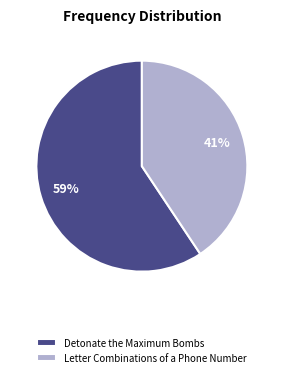

Do Detonate the Maximum Bombs and Letter Combinations of a Phone Number together represent more than half of the pie?

Yes